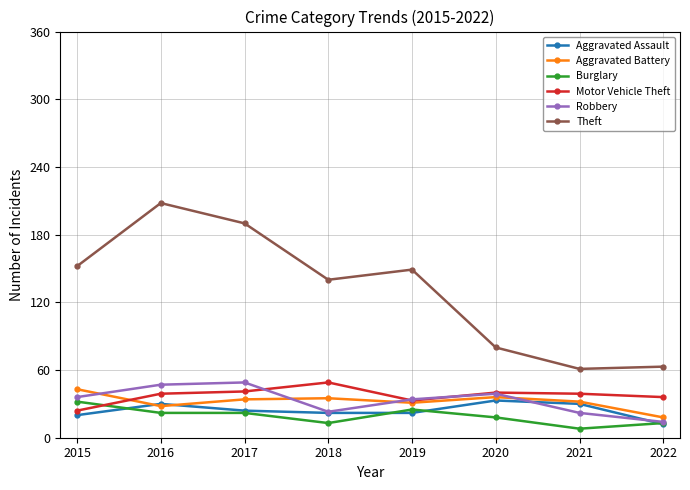

What is the difference between the highest and lowest values at 2020?

62